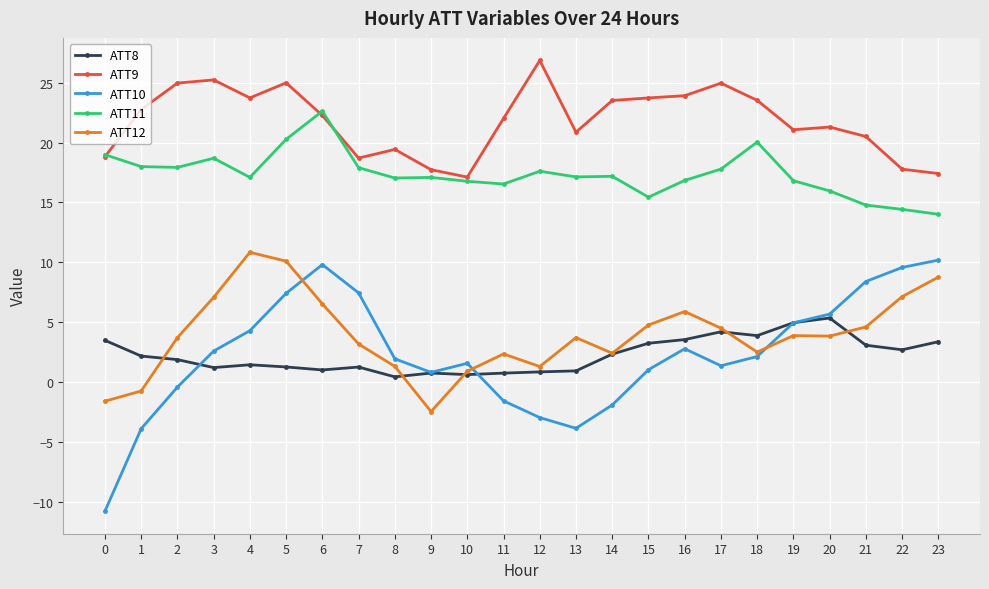

True or false: ATT9 and ATT10 intersect in this chart.

False